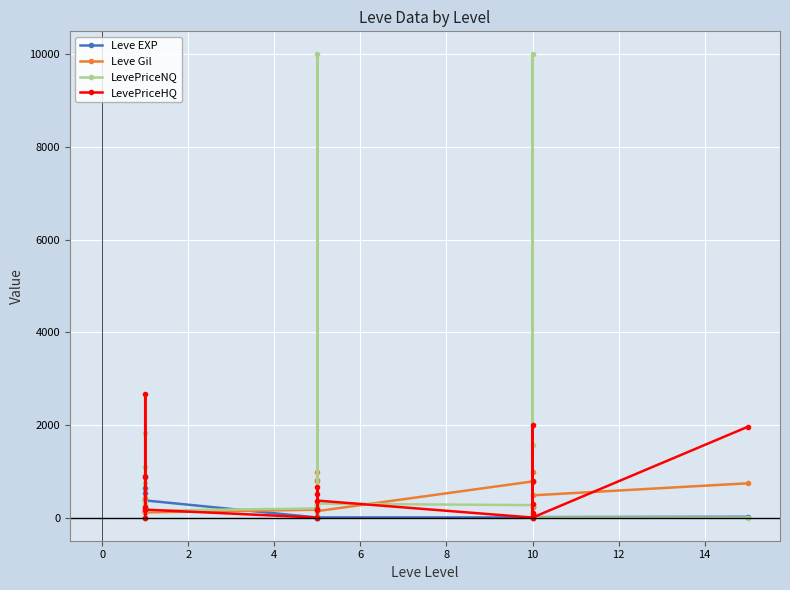

Is it true that Leve Gil equals 439.7 at 12?

False